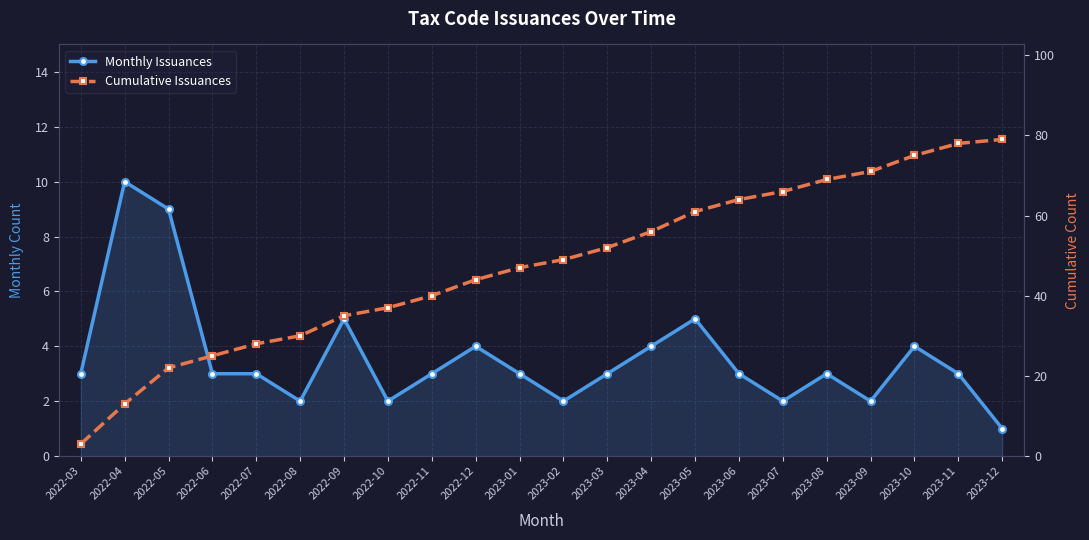

True or false: Cumulative Issuances and Monthly Issuances intersect in this chart.

False